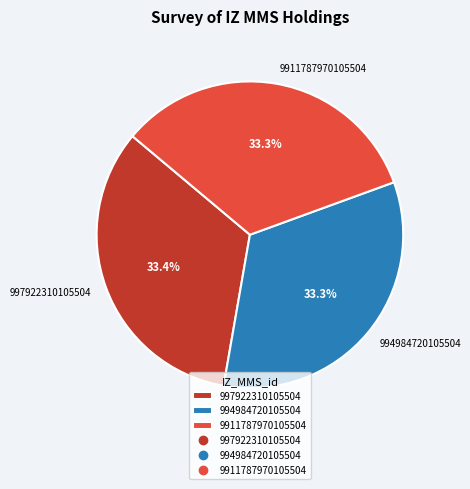

What is the ratio of the value at 997922310105504 to the value at 994984720105504?

1.0